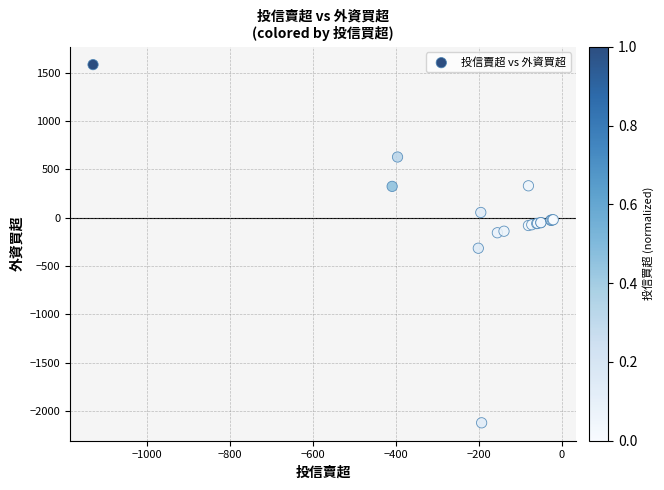

What Y value in the scatter plot is closest to -268?

-315